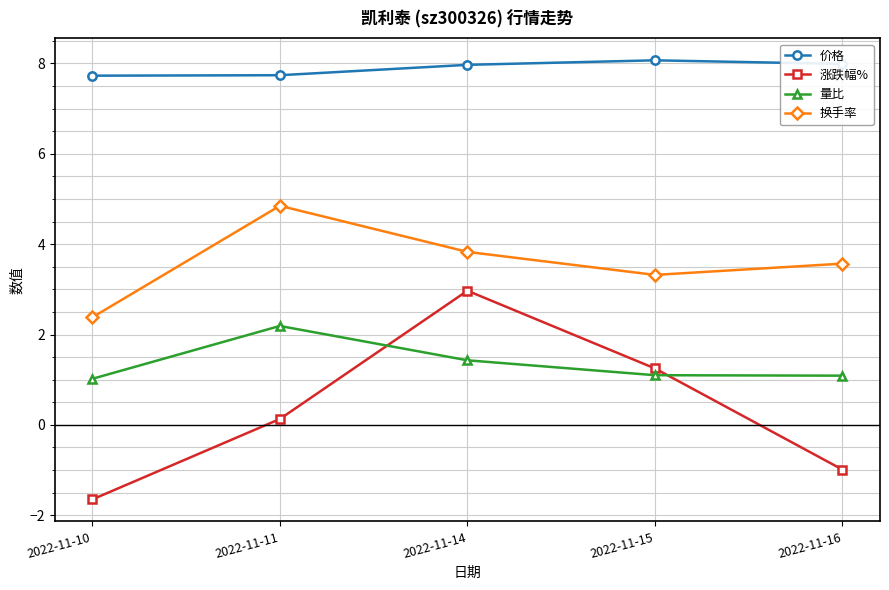

Which category has the lowest value across all series?

2022-11-10